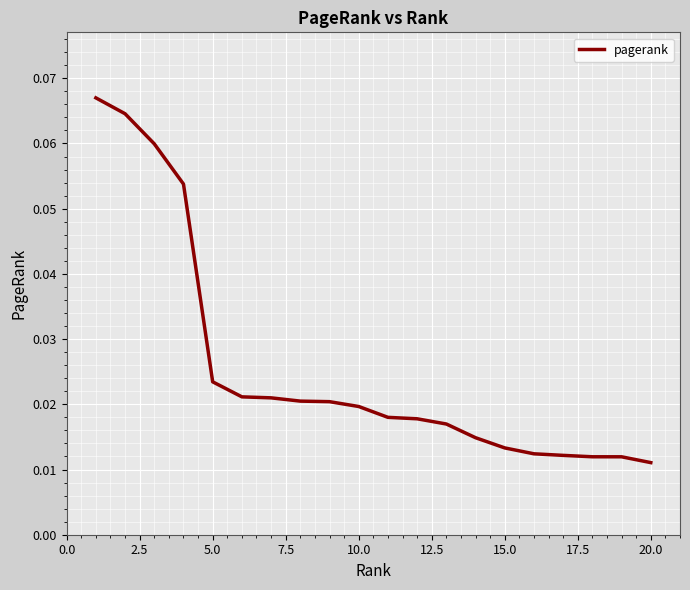

Does the chart display data point markers on the line(s)?

No